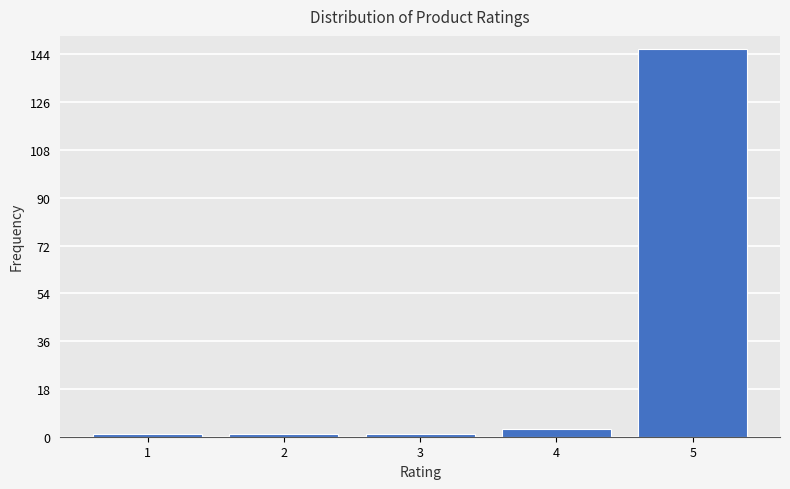

Reading left to right, extract all data points from this chart.

1	1	1	3	146